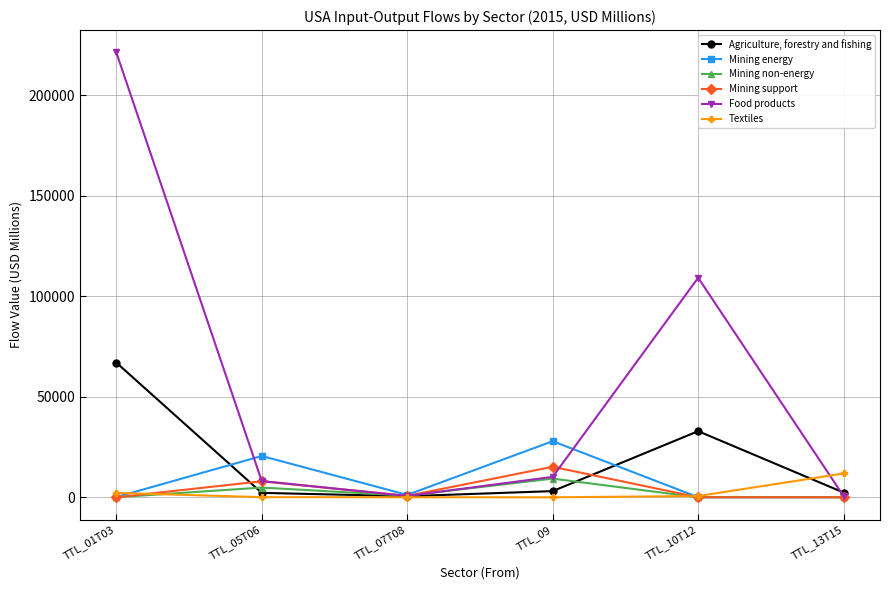

What is the difference between the Textiles values at TTL_07T08 and TTL_01T03?

2163.6